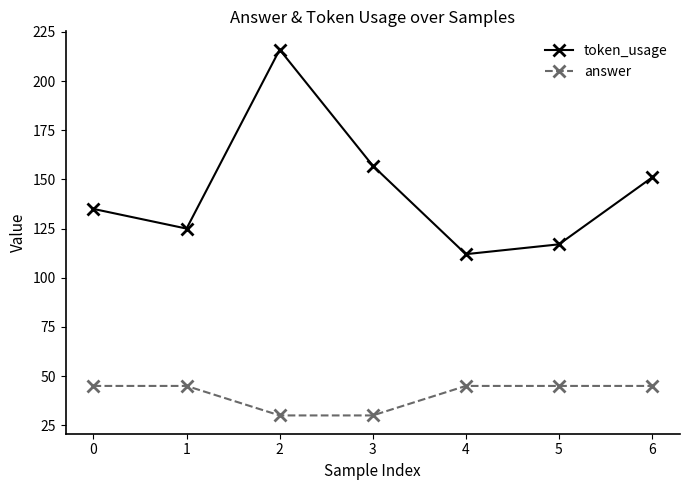

What value does the token_usage series have at 4?

112